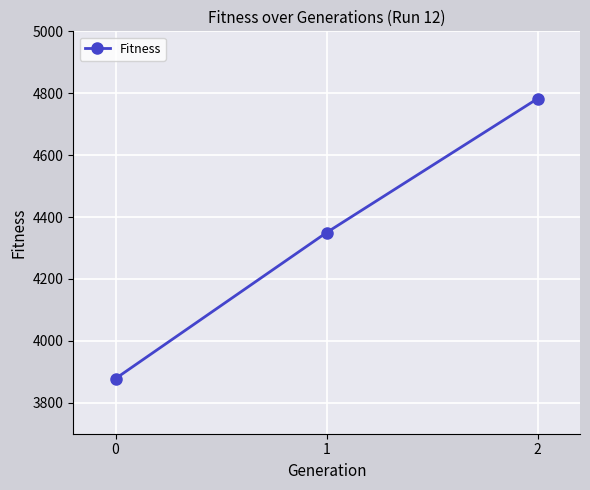

The value at 2 is 4783. True or false?

True